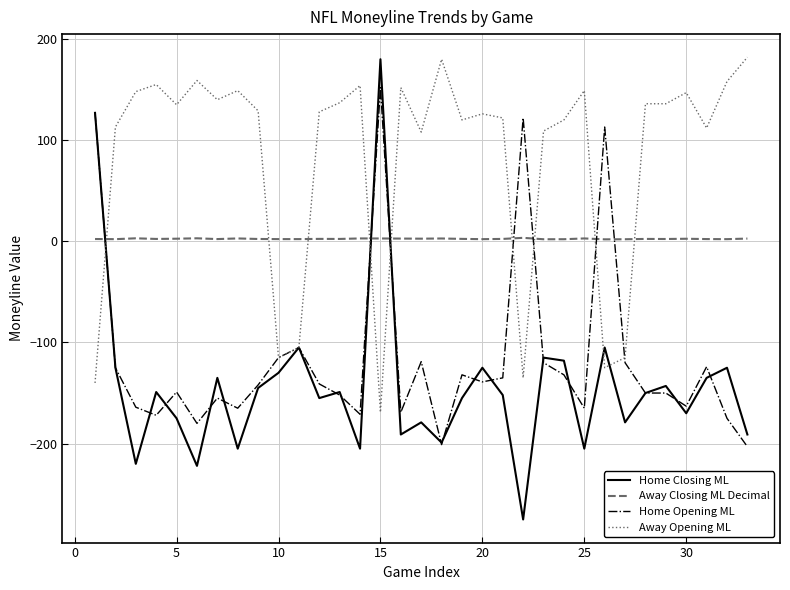

True or false: Home Closing ML and Away Closing ML Decimal intersect in this chart.

True